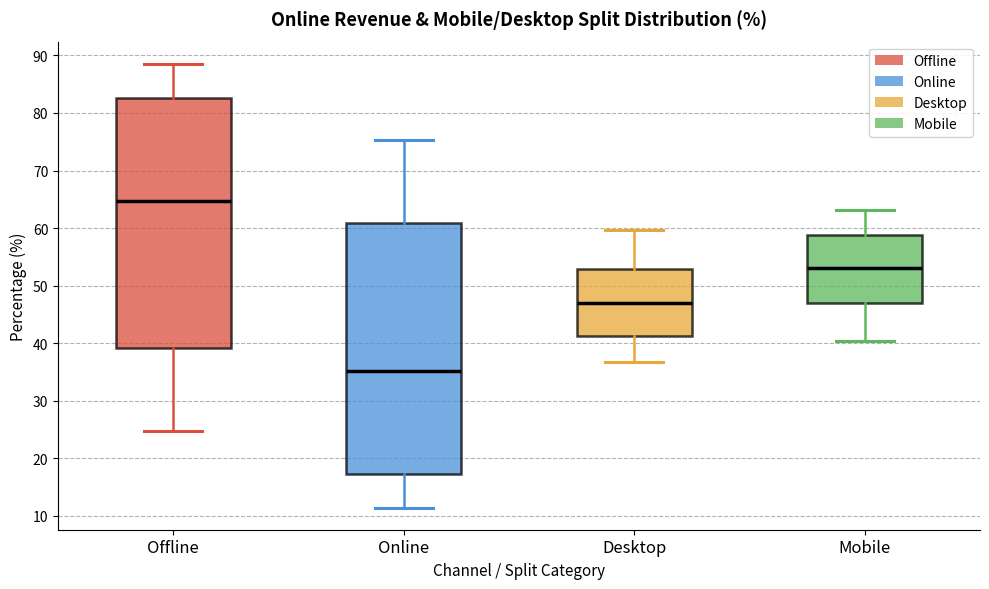

Which box has the lowest median line?

Online